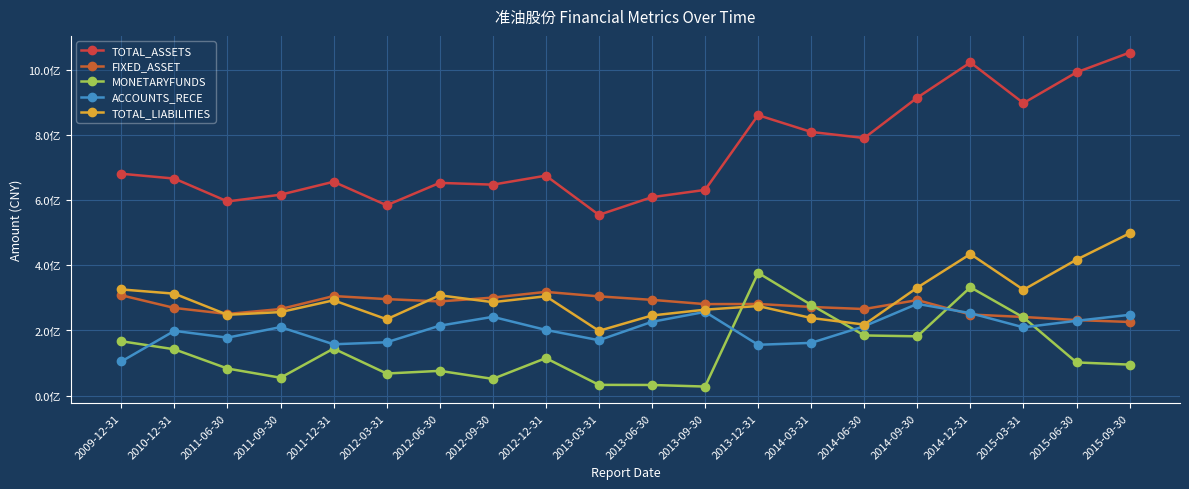

What is the total value across all series at 2010-12-31?

1589913697.9